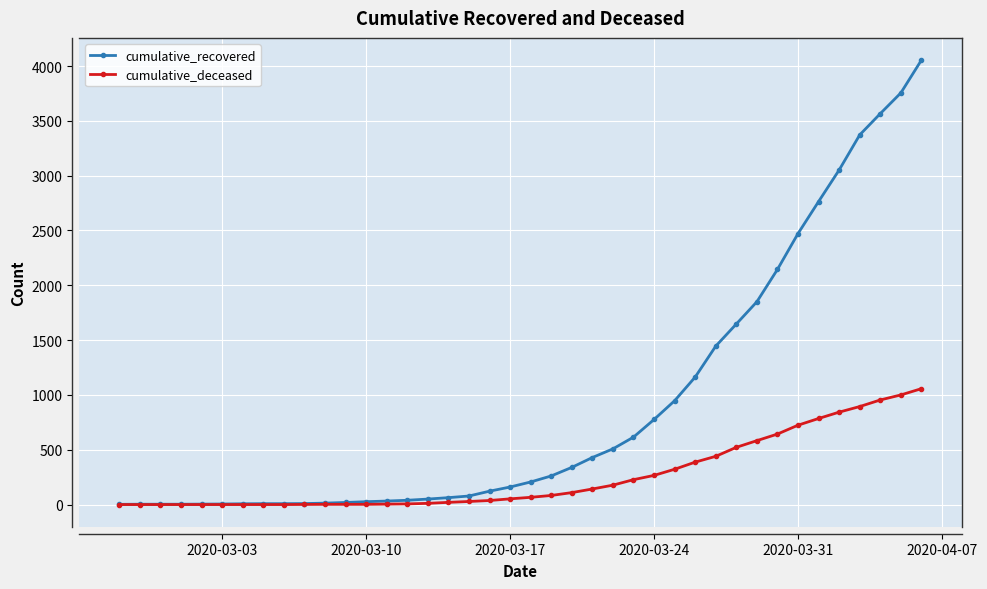

Is this an area chart (filled region under the line)?

No